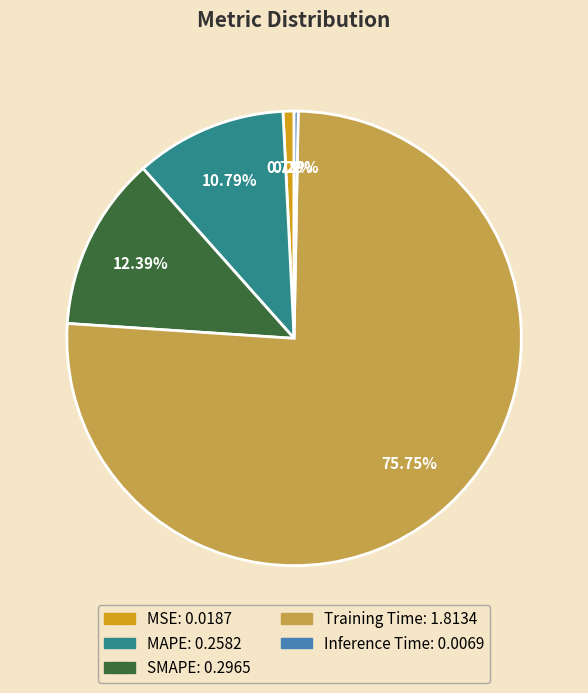

To the nearest percent, what portion does Training Time represent?

76%